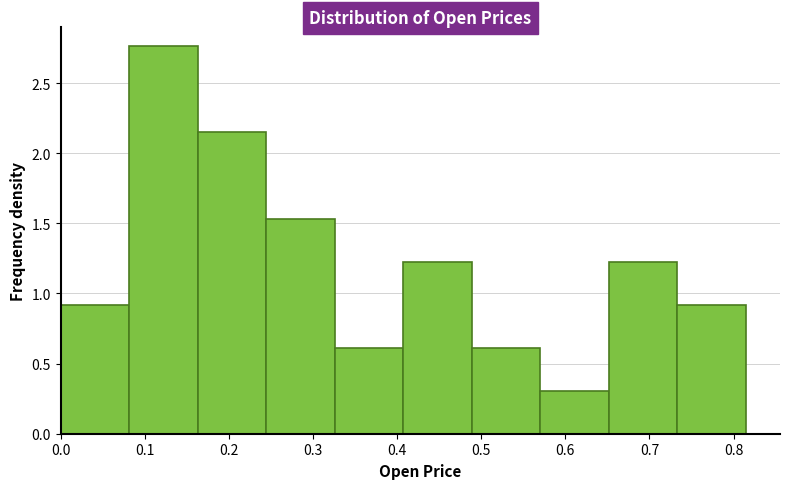

What is the height of the bar covering 0.24 to 0.33 on the x-axis? Neither the bar edges nor the heights are printed on the chart, so give them approximately, as read against the axes.

1.55